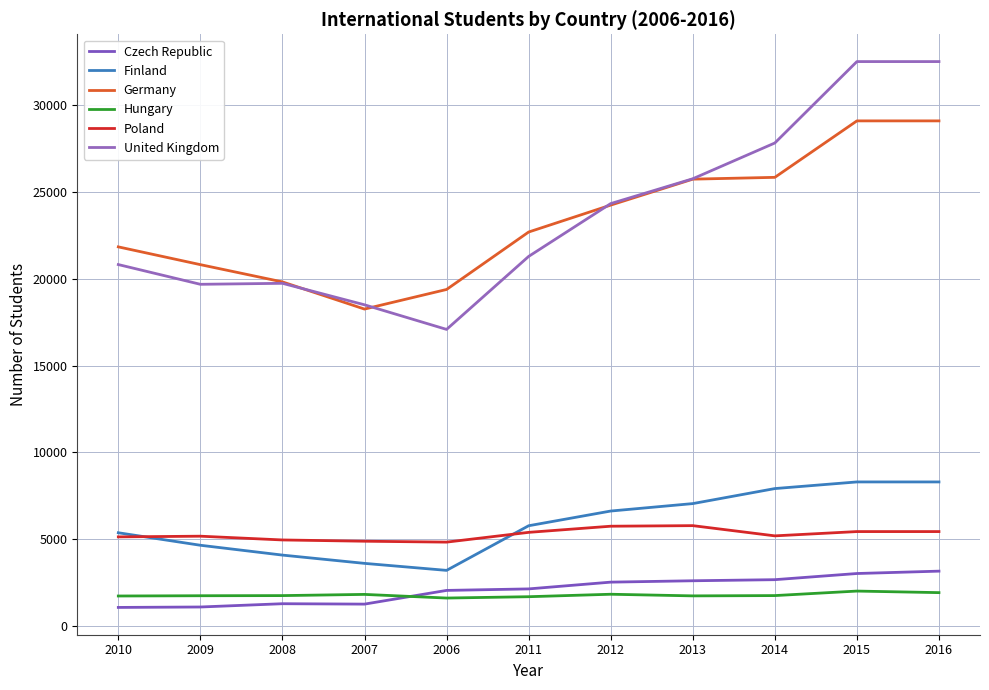

Does the chart display data point markers on the line(s)?

No